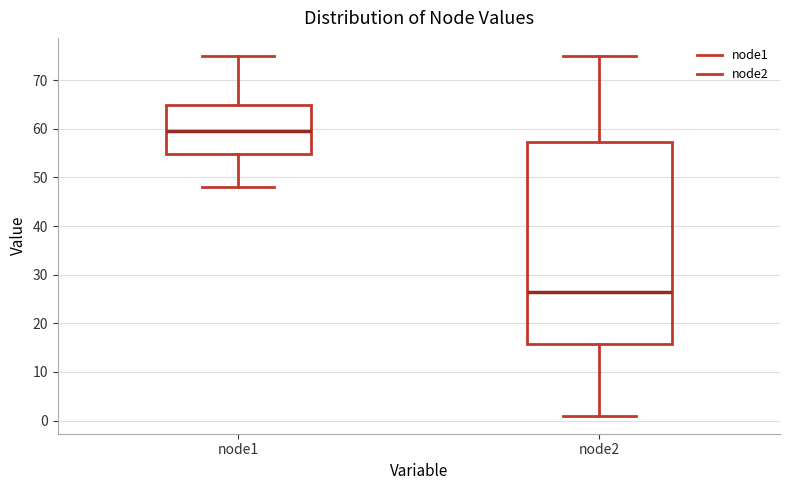

Reading left to right, transcribe this box plot: for each box, give where its median line is, the range the box spans, and where its two whiskers end, as read against the y-axis. The values are not printed on the chart, so give them approximately, as read against the axis.

node1: median 60, box 55 to 65, whiskers 48 to 75
node2: median 27, box 16 to 57, whiskers 1 to 75